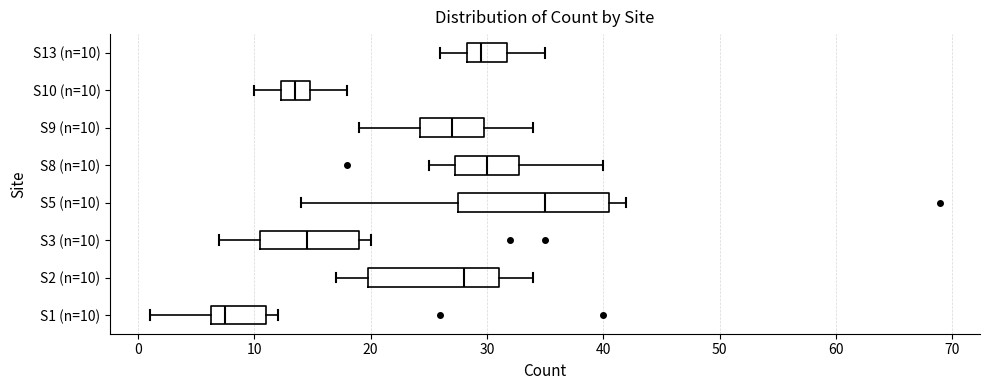

Reading bottom to top, transcribe this box plot: for each box, give where its median line is, the range the box spans, and where its two whiskers end, as read against the x-axis. The values are not printed on the chart, so give them approximately, as read against the axis.

S1 (n=10): median 8, box 6 to 11, whiskers 1 to 12
S2 (n=10): median 28, box 20 to 31, whiskers 17 to 34
S3 (n=10): median 15, box 11 to 19, whiskers 7 to 20
S5 (n=10): median 35, box 28 to 41, whiskers 14 to 42
S8 (n=10): median 30, box 27 to 33, whiskers 25 to 40
S9 (n=10): median 27, box 24 to 30, whiskers 19 to 34
S10 (n=10): median 14, box 12 to 15, whiskers 10 to 18
S13 (n=10): median 30, box 28 to 32, whiskers 26 to 35